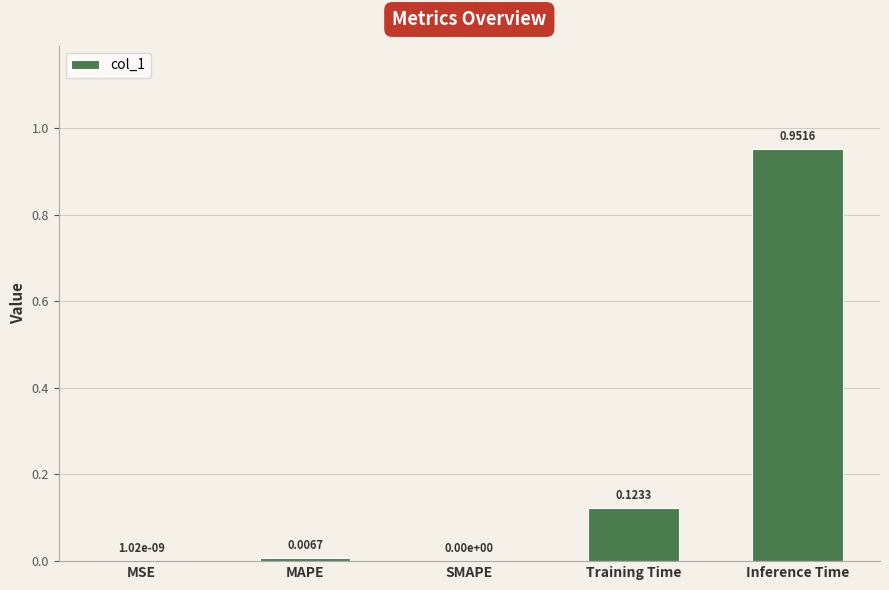

What is the change in value from Training Time to Inference Time?

+0.8